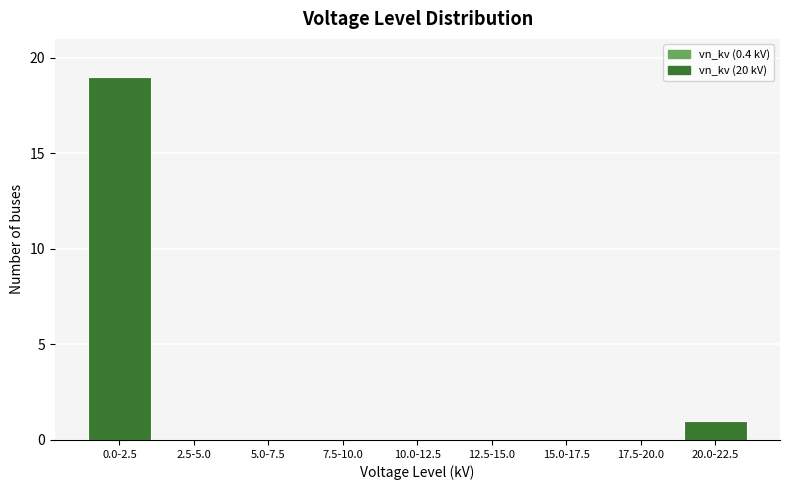

Reading right to left, what are all the values shown in this chart?

20.0-22.5=1	17.5-20.0=0	15.0-17.5=0	12.5-15.0=0	10.0-12.5=0	7.5-10.0=0	5.0-7.5=0	2.5-5.0=0	0.0-2.5=19